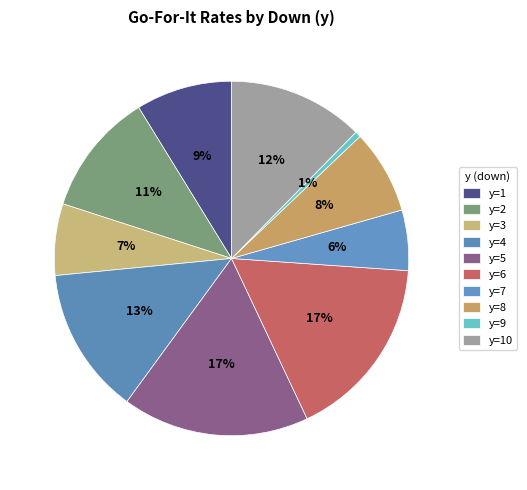

Count the number of slices in the pie.

10